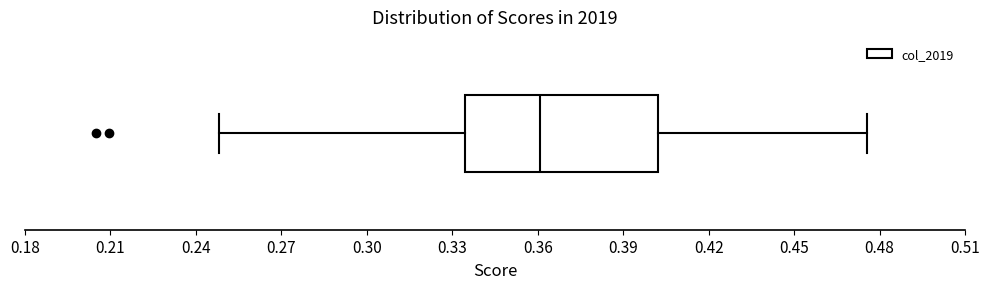

Transcribe this box plot: give where the median line is, the range the box spans, and where the two whiskers end, as read against the x-axis. The values are not printed on the chart, so give them approximately, as read against the axis.

median 0.360, box 0.335 to 0.400, whiskers 0.250 to 0.475